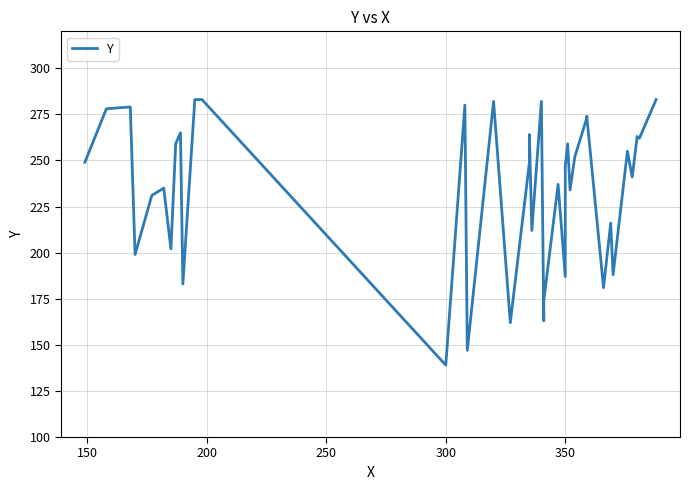

What is the average value?

235